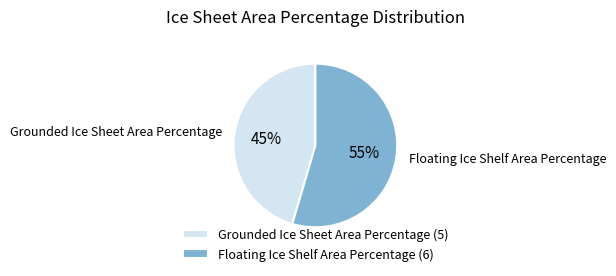

Approximately how many times larger is the value at Grounded Ice Sheet Area Percentage compared to Floating Ice Shelf Area Percentage?

0.8